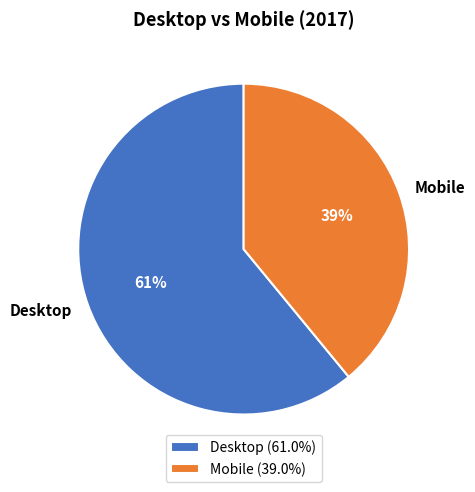

The Mobile slice represents 39% of the pie. True or false?

True